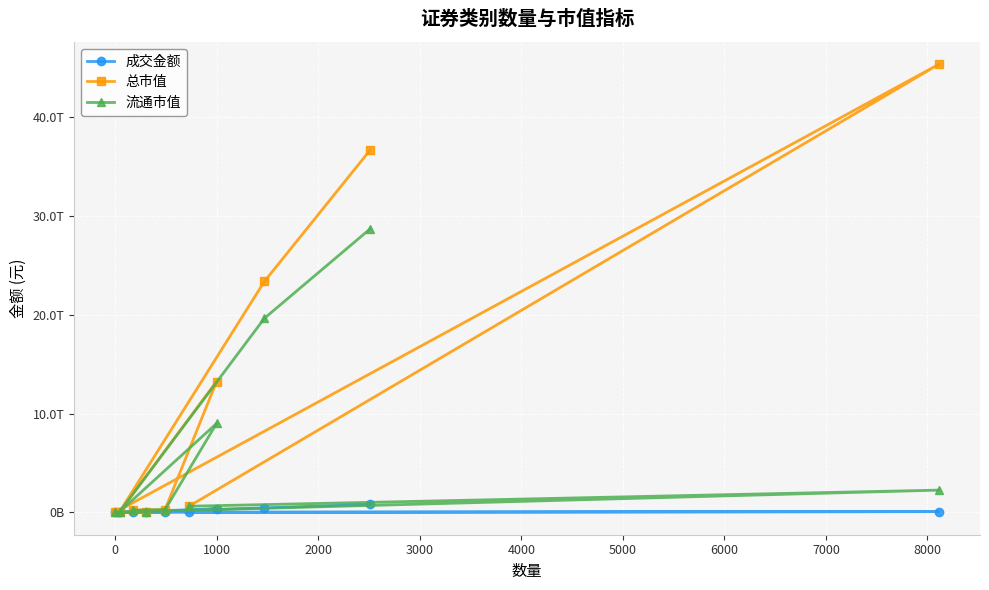

What are all the series names shown in the legend?

成交金额, 总市值, 流通市值